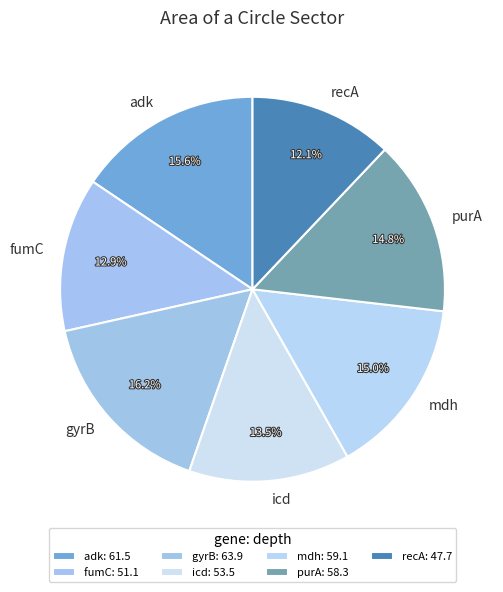

Which slice is the largest?

gyrB